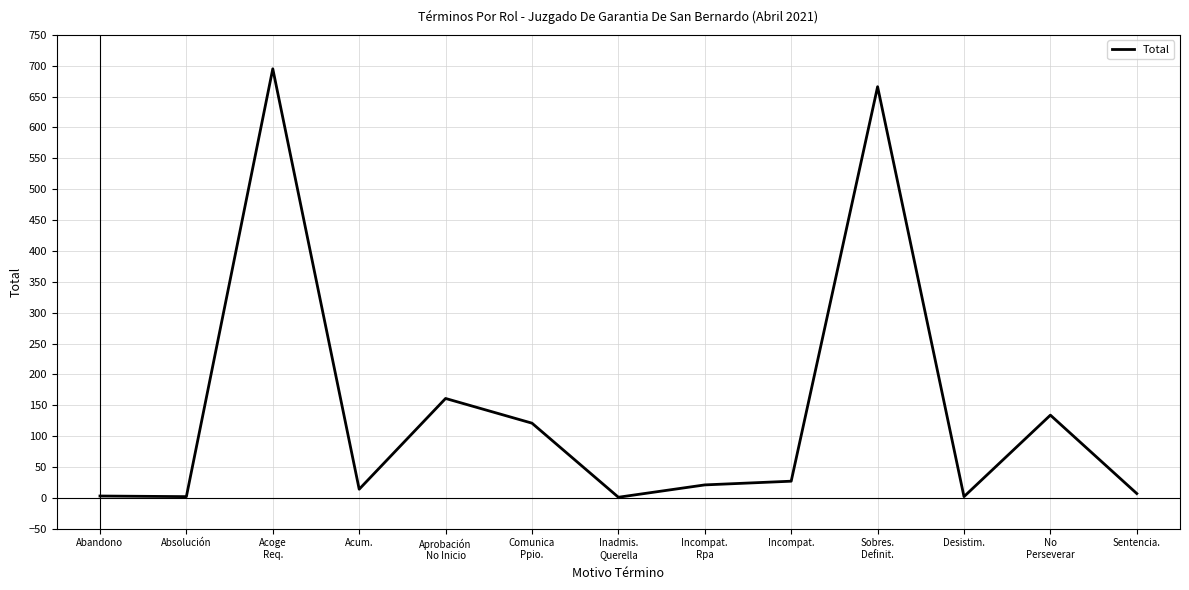

Where is the data nearest to the value 348?

Aprobación
No Inicio